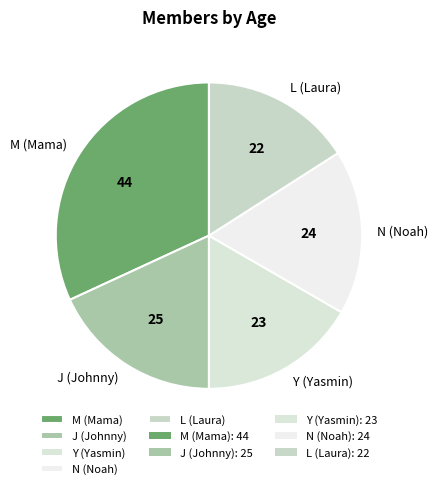

Count the number of slices in the pie.

5